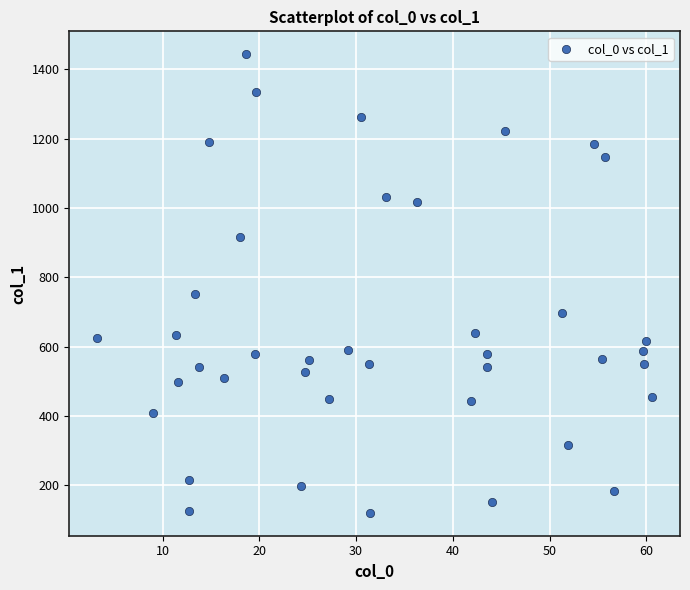

What Y value in the scatter plot is closest to 781?

752.1